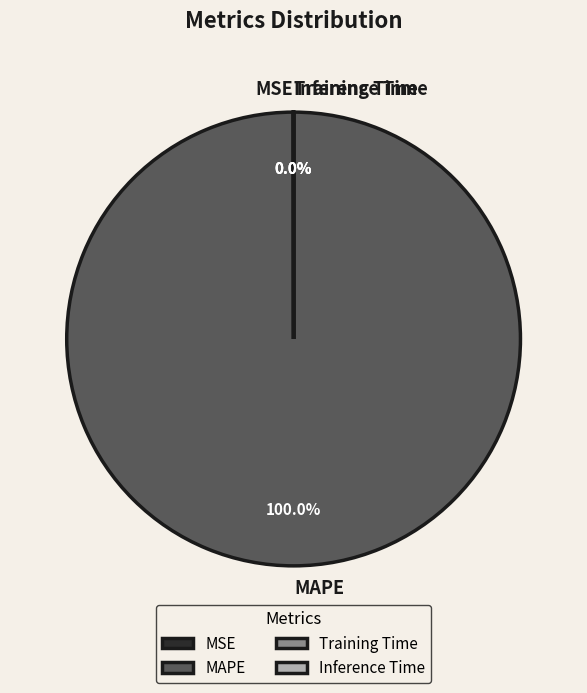

Which category has the biggest portion of the pie?

MAPE